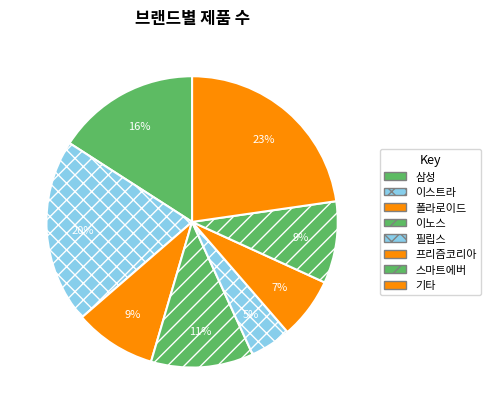

Is it true that 폴라로이드 is 30% of the pie?

False